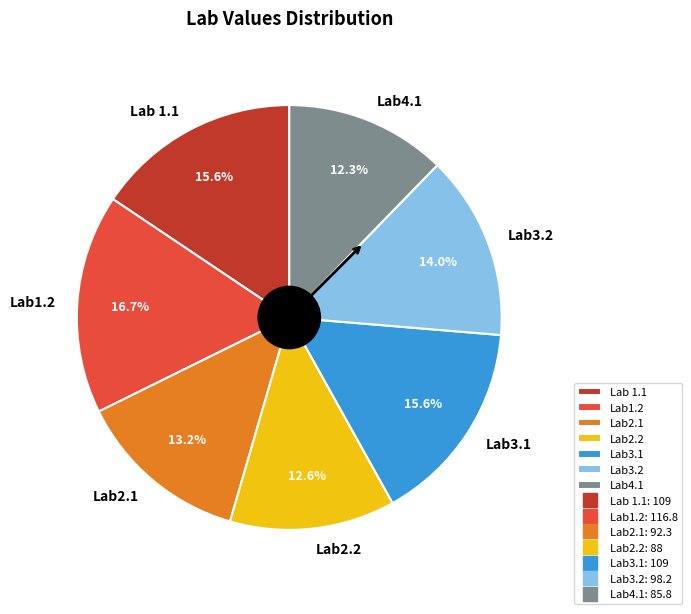

To the nearest percent, what is the combined percentage of Lab 1.1 and Lab1.2?

32%